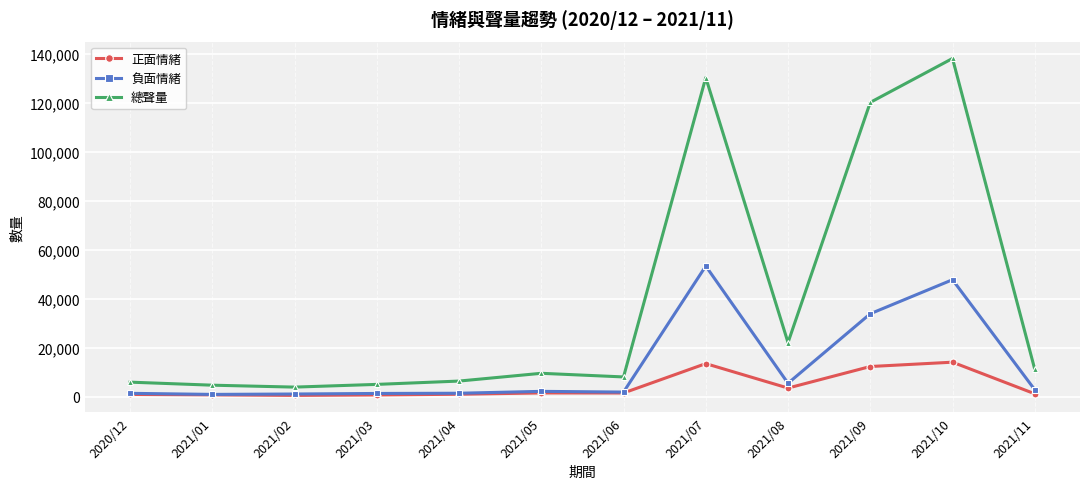

What is the label of the 10th point from the left?

2021/09